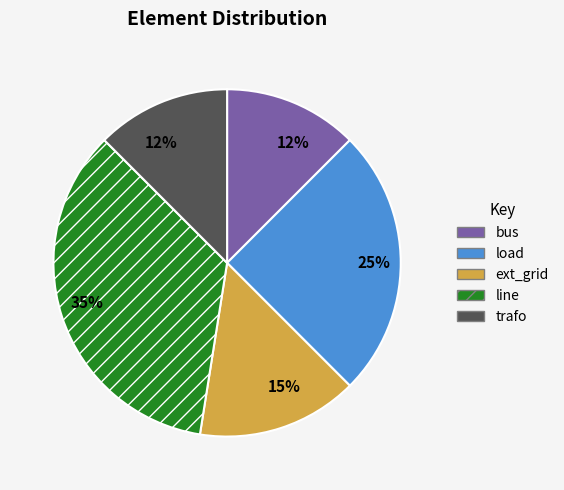

Count the number of slices in the pie.

5